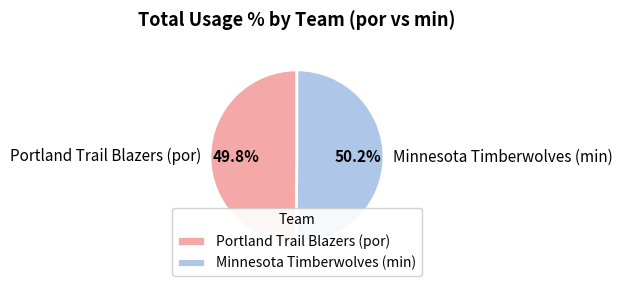

Is there any slice that represents more than half of the pie?

Yes